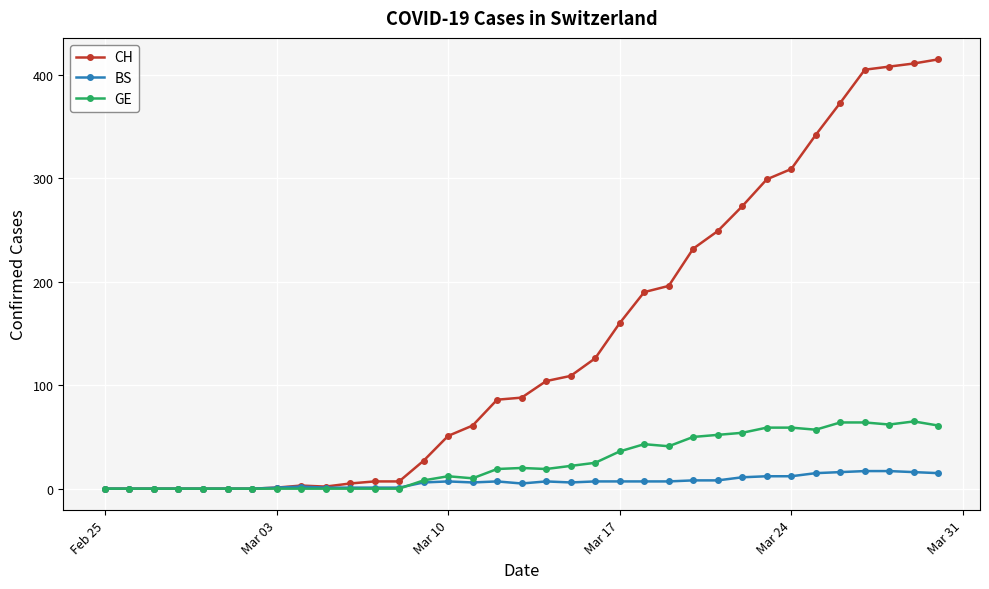

Which series has the largest total across all categories?

CH